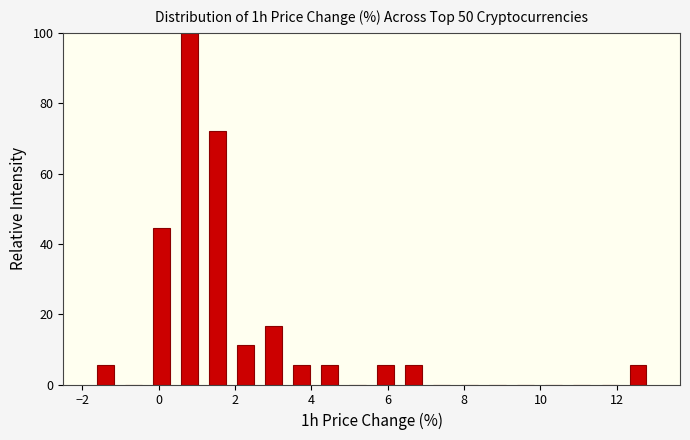

Around what value on the x-axis is the tallest bar? Give the approximate position of its centre, as read against the axis.

0.8